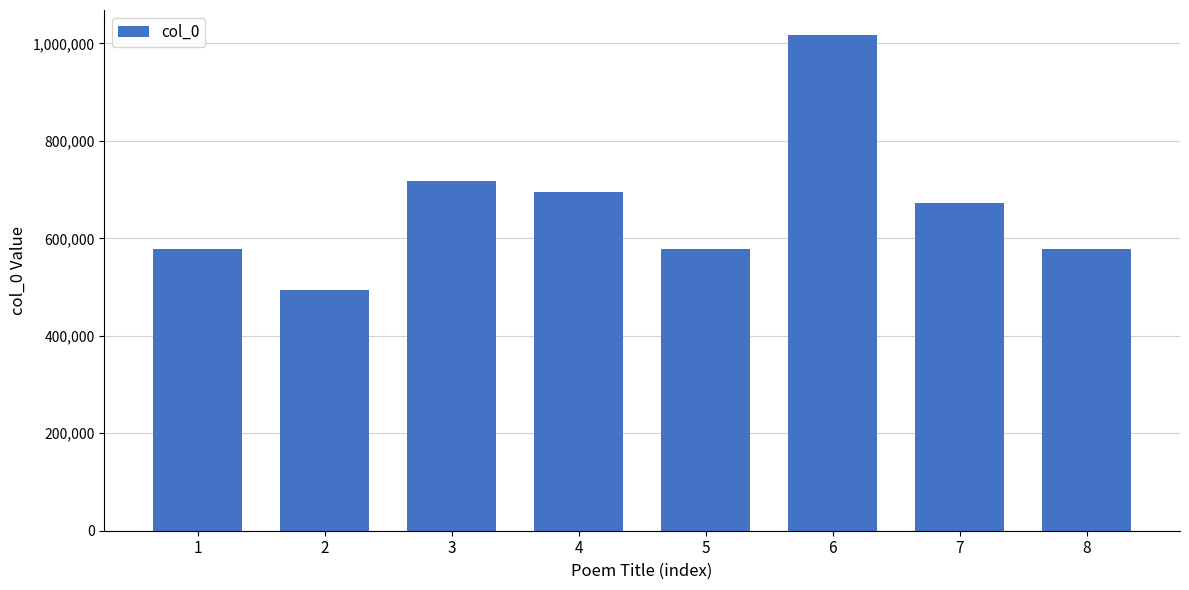

What is the sum of all values?

5327029